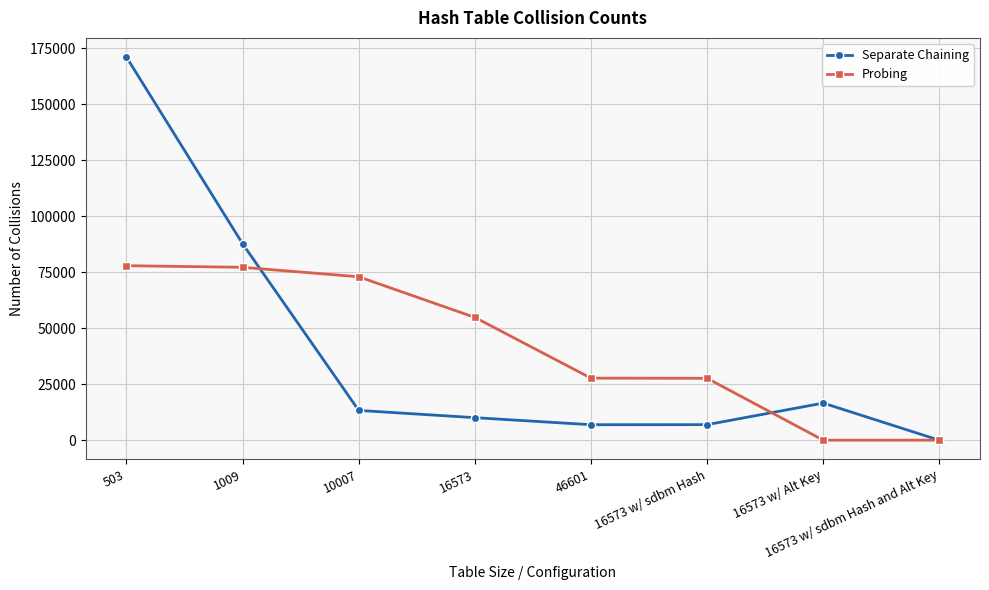

At which label does Separate Chaining reach its peak?

503